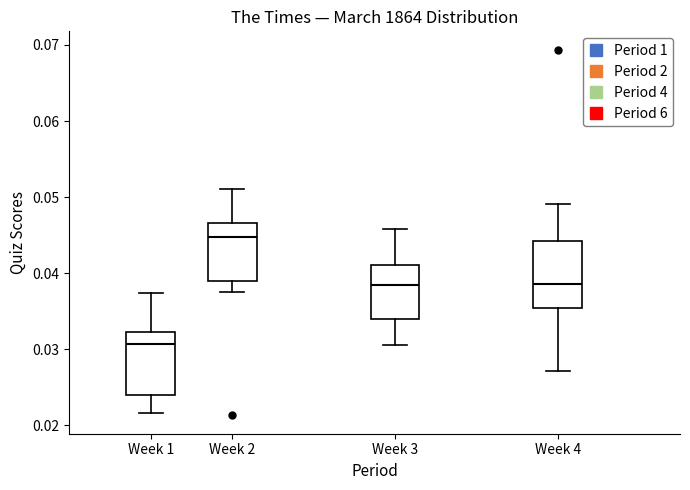

Where is the lower edge of the box for Week 3 on the y-axis? The values are not printed on the chart, so give them approximately, as read against the axis.

0.034